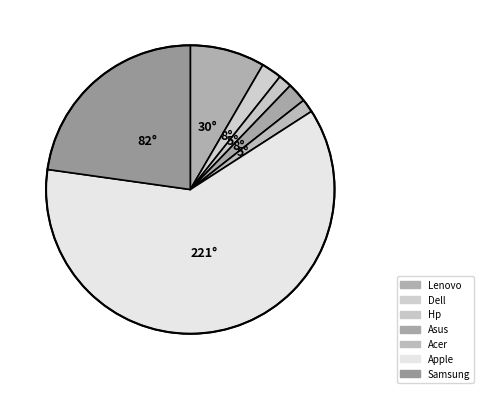

Which category accounts for the majority?

Apple